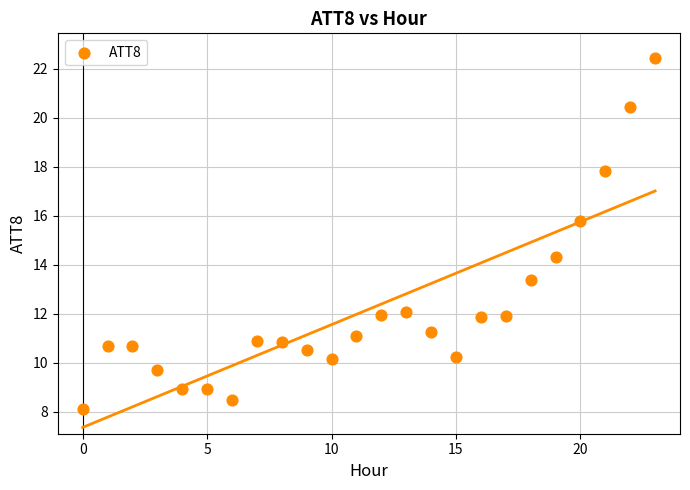

What is the range of Y values (max minus min)?

14.3